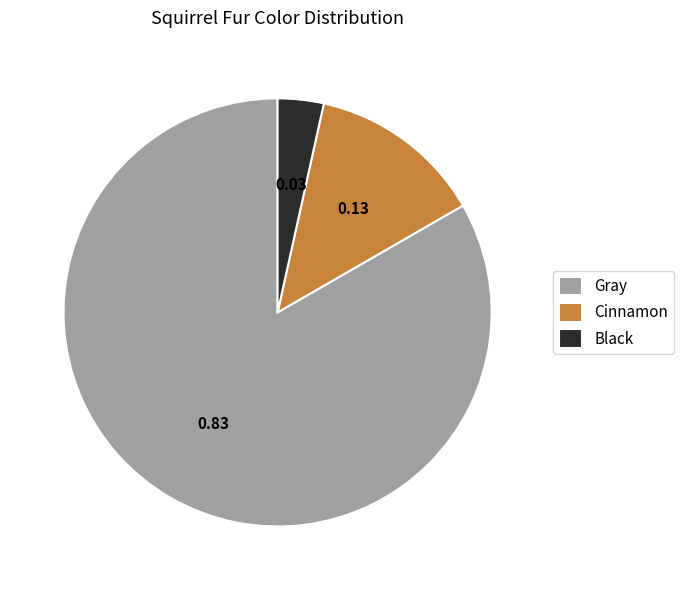

The Black slice represents 3% of the pie. True or false?

True